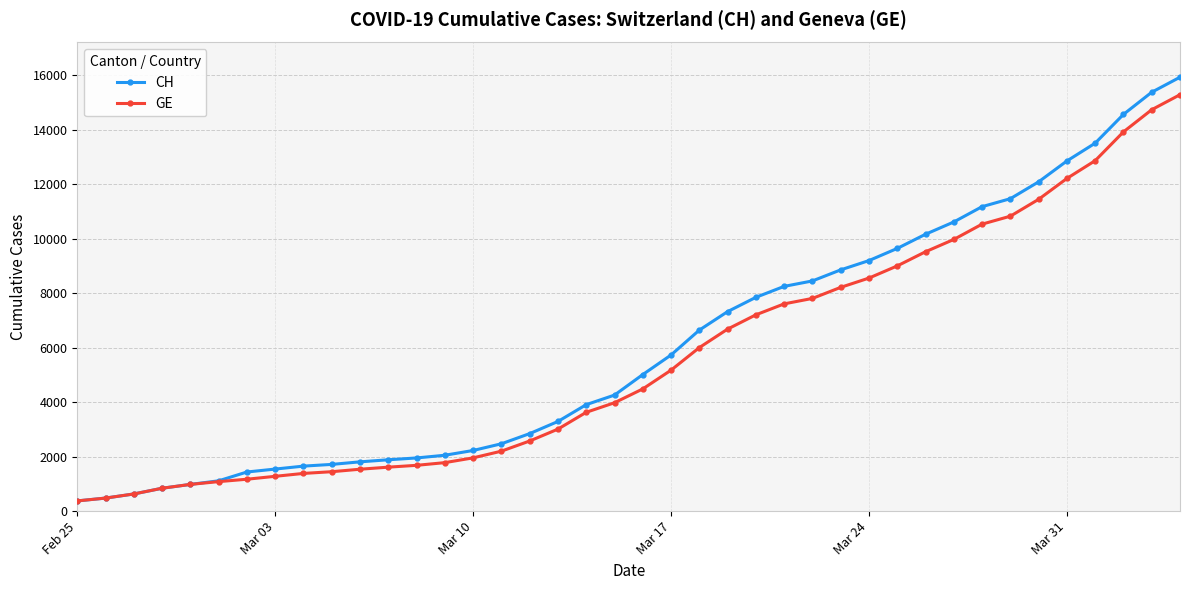

What is the lowest value of the CH series?

375